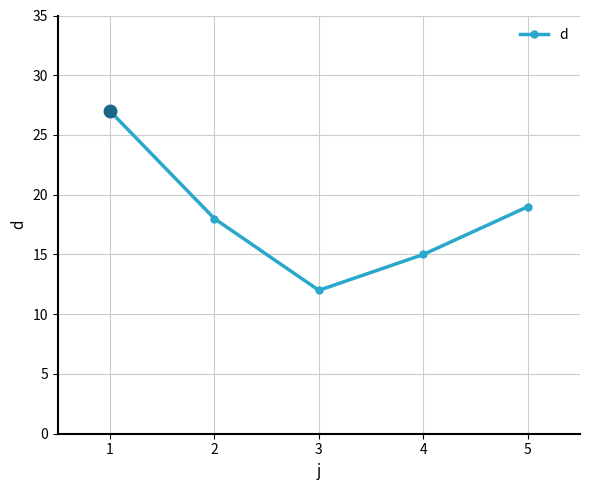

Where does the data first go above 18?

1